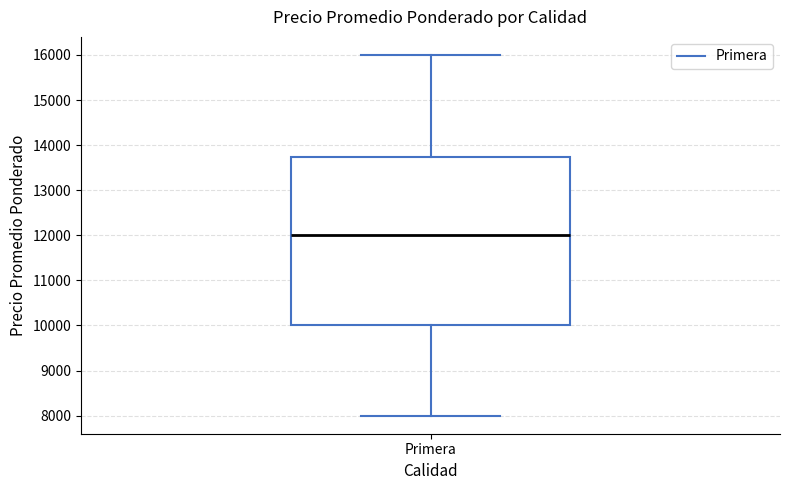

Transcribe this box plot: give where the median line is, the range the box spans, and where the two whiskers end, as read against the y-axis. The values are not printed on the chart, so give them approximately, as read against the axis.

median 12000, box 10000 to 13700, whiskers 8000 to 16000